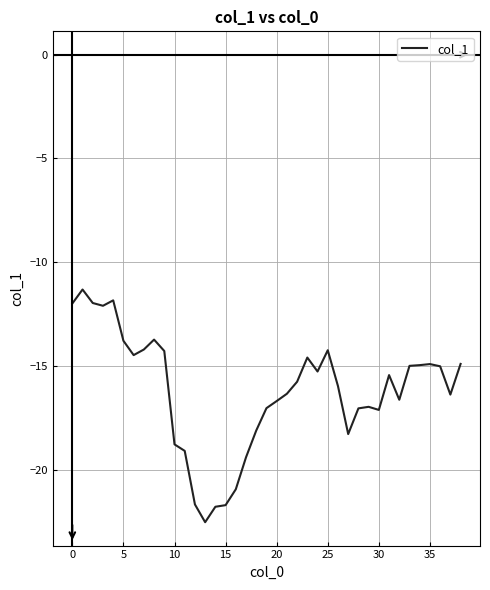

What is the minimum value shown in the chart?

-22.5